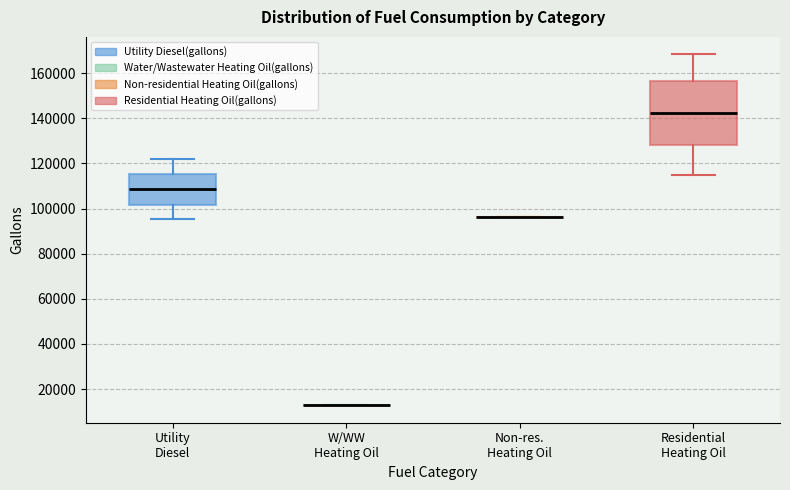

Reading left to right, transcribe this box plot: for each box, give where its median line is, the range the box spans, and where its two whiskers end, as read against the y-axis. The values are not printed on the chart, so give them approximately, as read against the axis.

Utility Diesel: median 108000, box 102000 to 116000, whiskers 96000 to 122000
W/WW Heating Oil: box collapsed to a line at 14000, whiskers 12000 to 14000
Non-res. Heating Oil: box collapsed to a line at 96000, whiskers 96000 to 96000
Residential Heating Oil: median 142000, box 128000 to 156000, whiskers 114000 to 168000